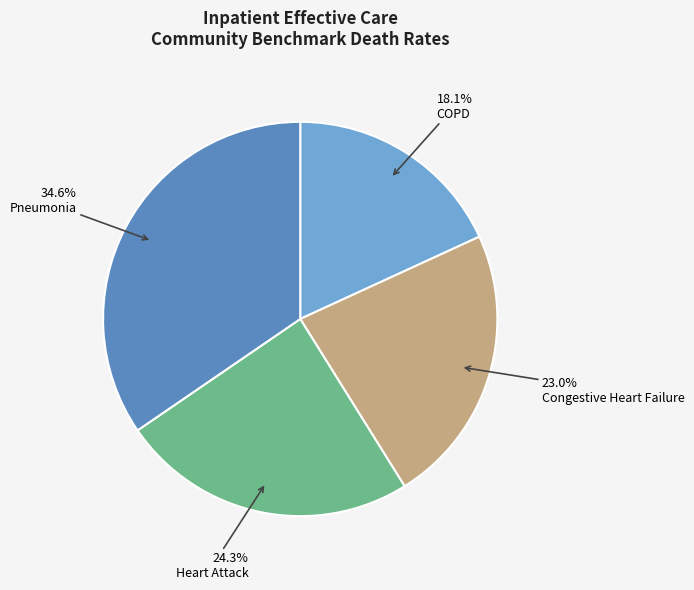

To the nearest percent, what is the average slice percentage?

25%